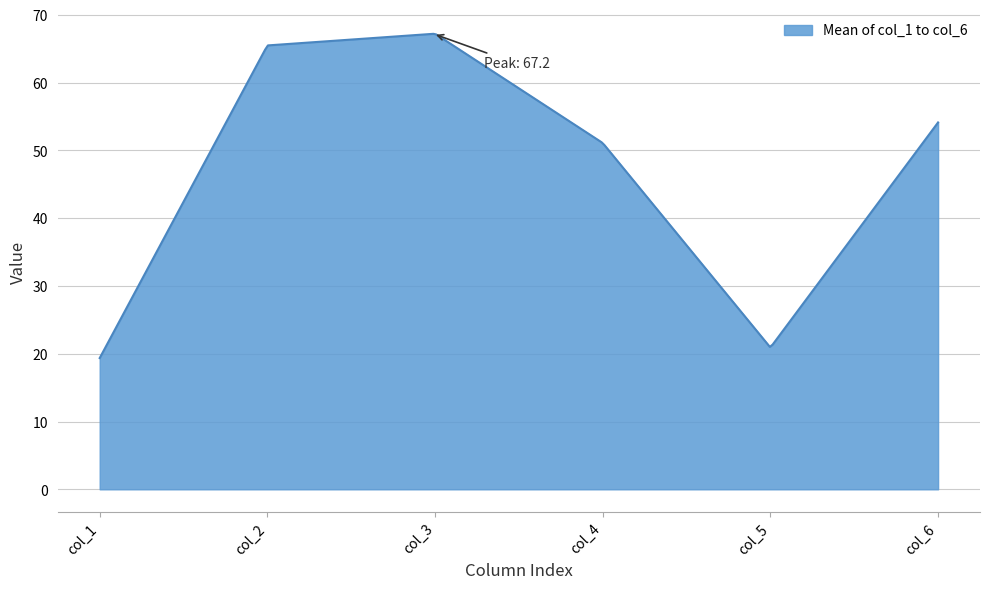

What is the greatest value displayed?

67.2